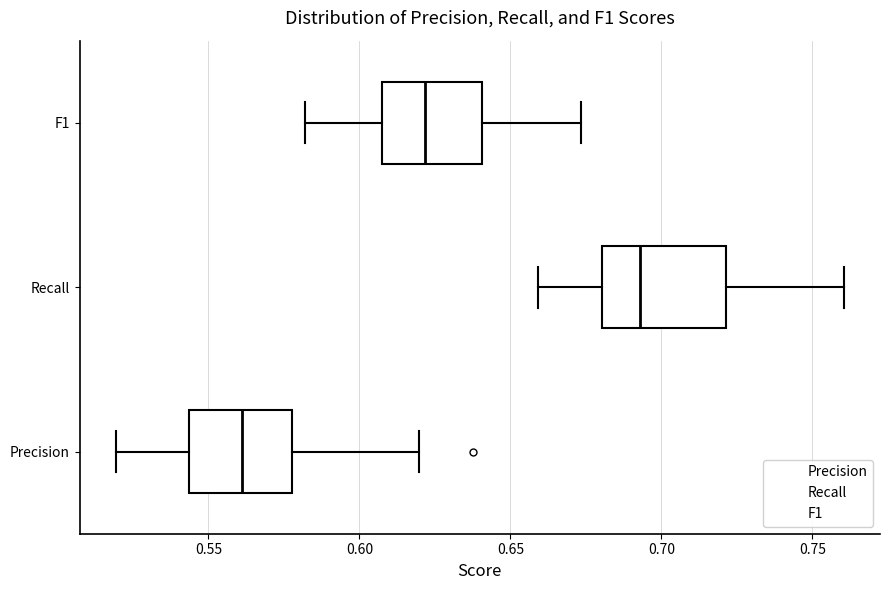

Comparing the boxes themselves (not the whiskers), which one is the widest?

Recall